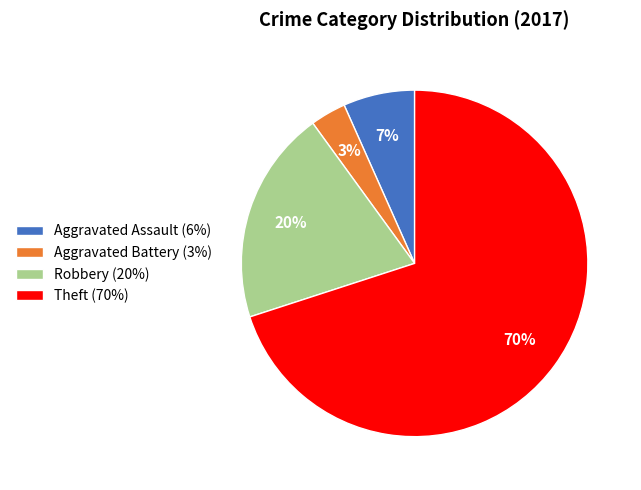

To the nearest percent, what is the difference between the largest and smallest slice percentages?

67%